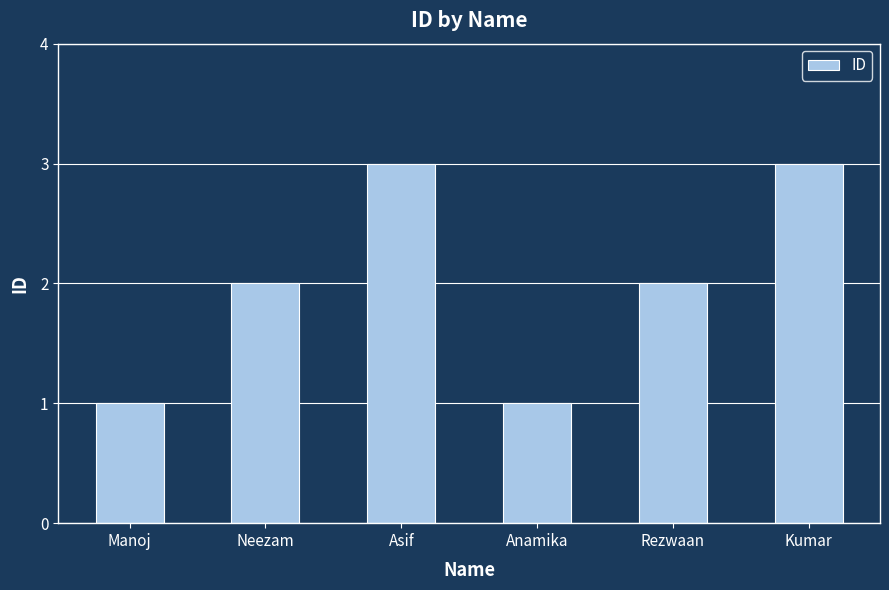

Reading left to right, extract all data points from this chart.

Manoj=1	Neezam=2	Asif=3	Anamika=1	Rezwaan=2	Kumar=3